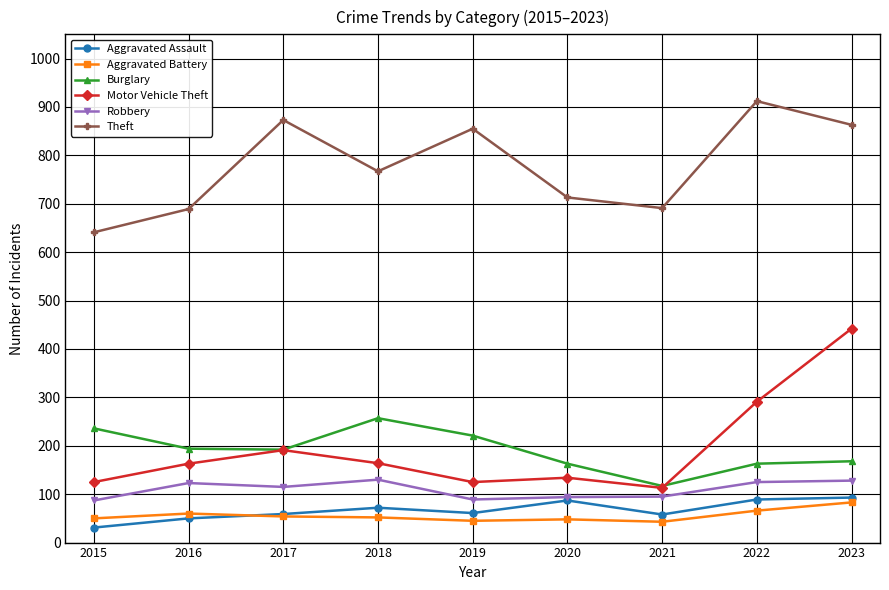

Which series has the largest range (max minus min)?

Motor Vehicle Theft